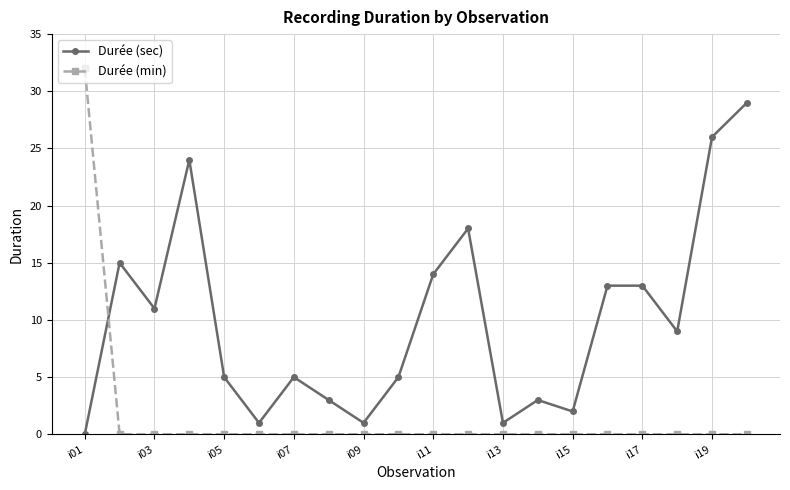

Which series has the widest spread of values?

Durée (min)